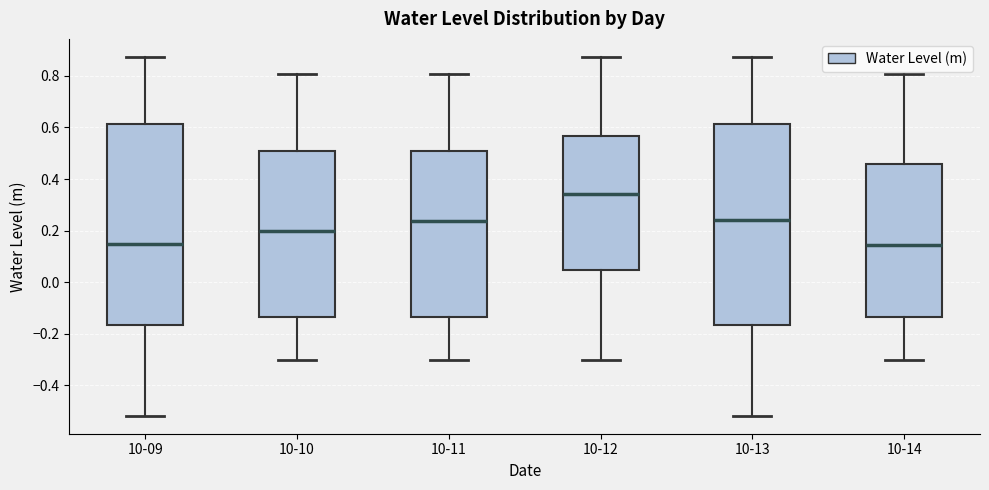

Where is the upper edge of the box for 10-11 on the y-axis? The values are not printed on the chart, so give them approximately, as read against the axis.

0.50